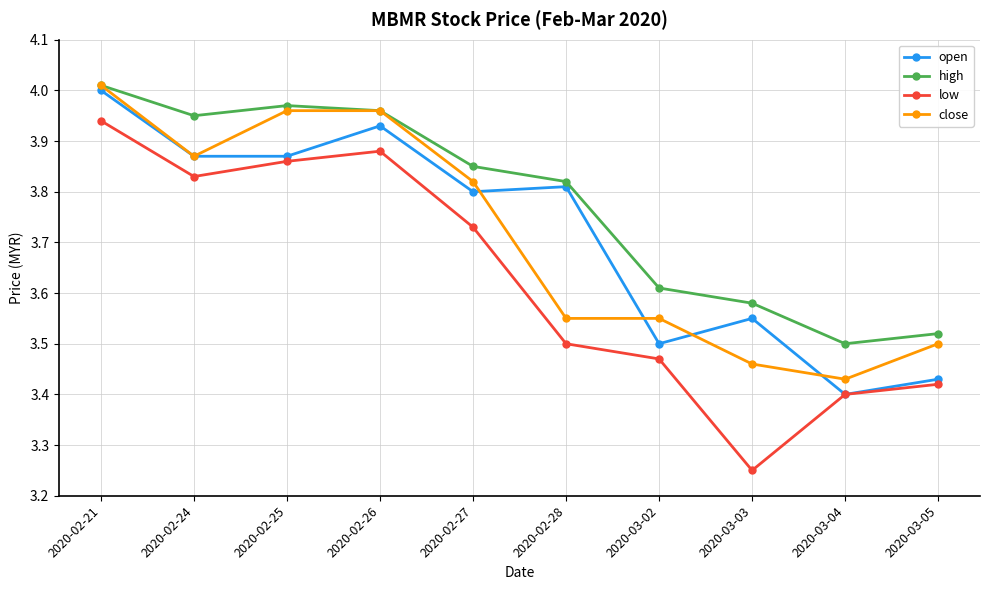

What is the sum of the high values at 2020-03-04 and 2020-03-03?

7.1